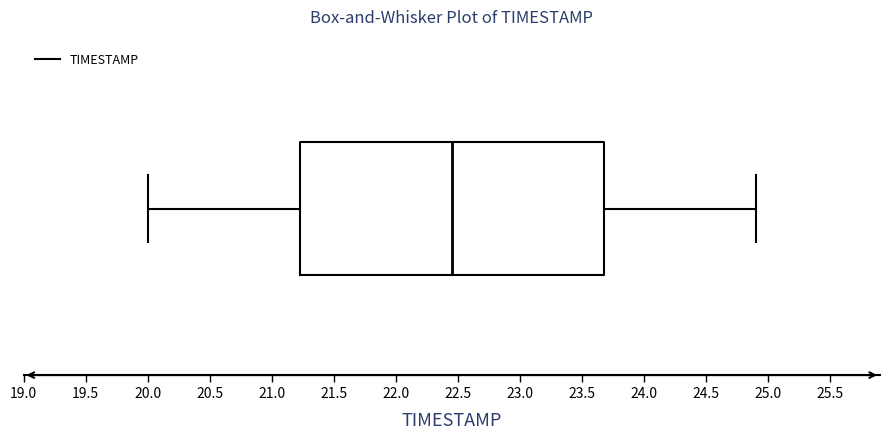

Transcribe this box plot: give where the median line is, the range the box spans, and where the two whiskers end, as read against the x-axis. The values are not printed on the chart, so give them approximately, as read against the axis.

median 22.45, box 21.25 to 23.70, whiskers 20.00 to 24.90